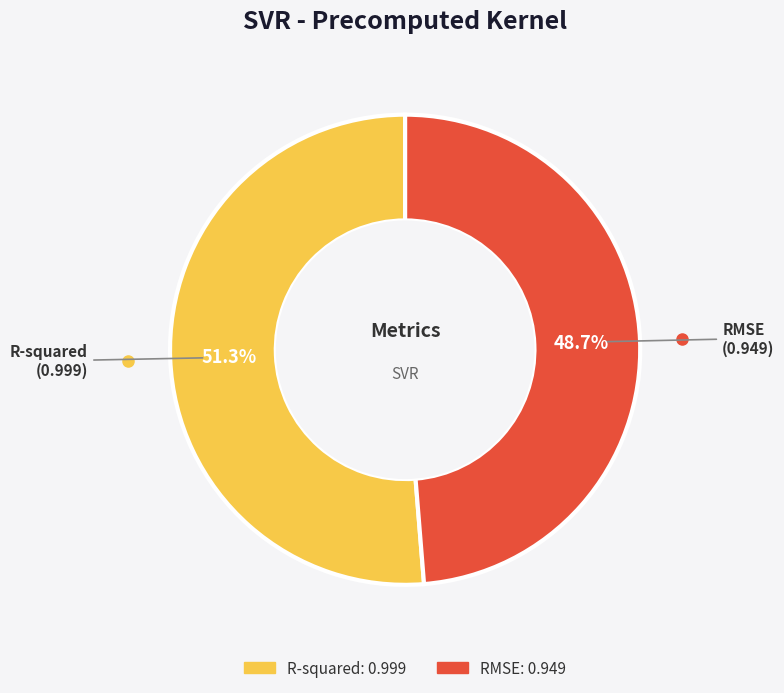

Is there any slice that represents more than half of the pie?

Yes